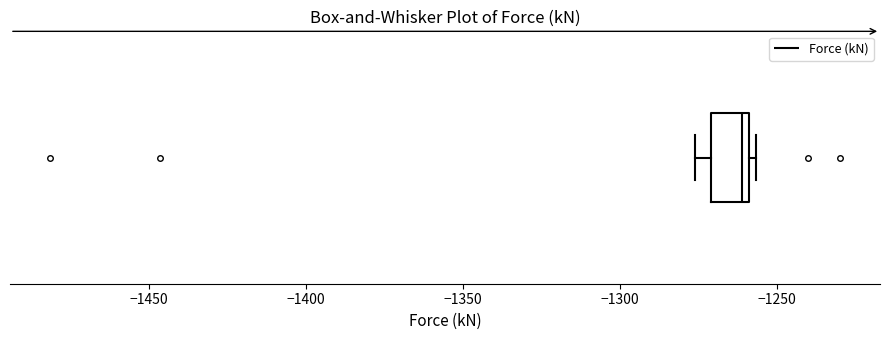

Read this box plot against the x-axis: the position of the median line, the range covered by the box, and the ends of both whiskers. The values are not printed on the chart, so give them approximately, as read against the axis.

median -1260 (just left of the box's right edge), box -1270 to -1260, whiskers -1275 to -1255